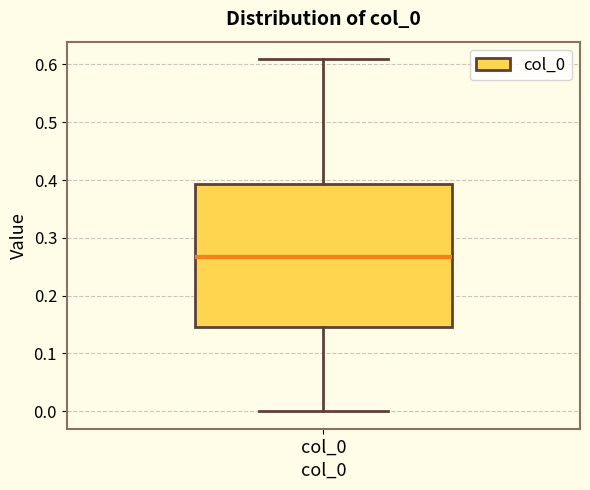

Where does the lower whisker of the box for col_0 end on the y-axis? The values are not printed on the chart, so give them approximately, as read against the axis.

0.00